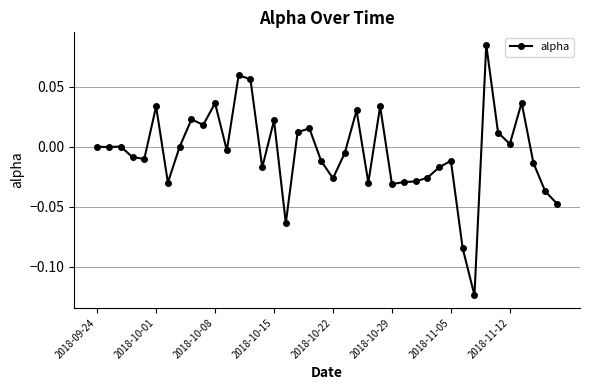

True or false: the data has more than 1 interior local peaks.

True